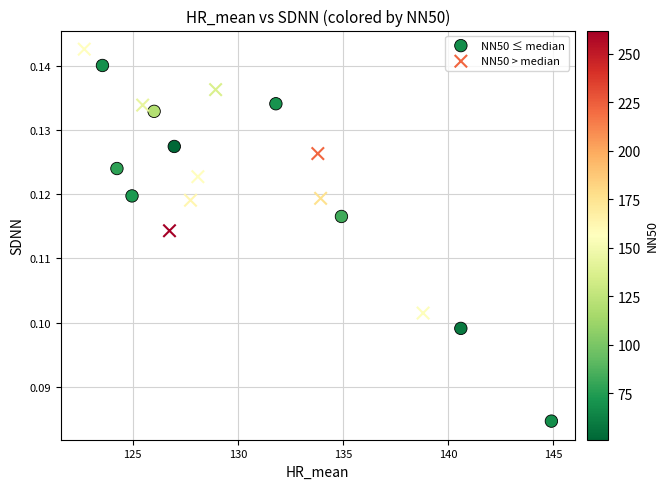

Which series reaches the minimum Y coordinate?

NN50 ≤ median